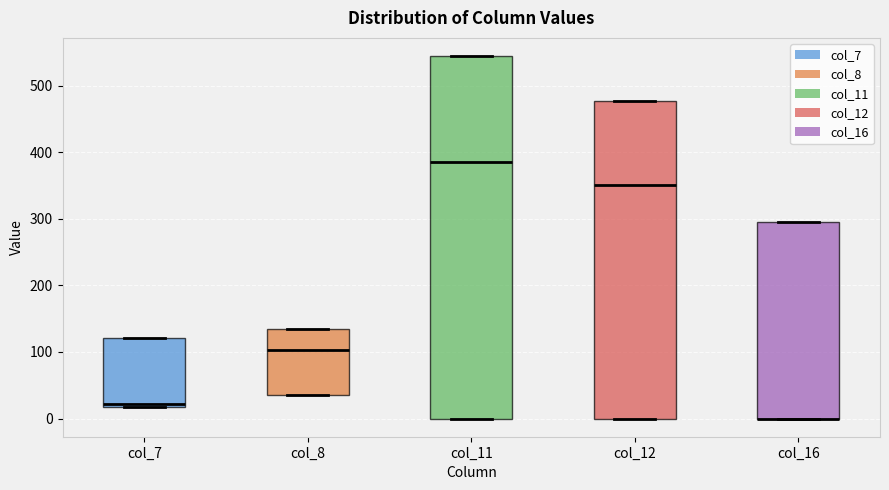

Reading left to right, read every box against the y-axis: the position of its median line, the range the box covers, and the ends of its whiskers. The values are not printed on the chart, so give them approximately, as read against the axis.

col_7: median 20 (just above the box's lower edge), box 20 to 120, whiskers 20 to 120
col_8: median 100, box 40 to 130, whiskers 40 to 130
col_11: median 380, box 0 to 540, whiskers 0 to 540
col_12: median 350, box 0 to 480, whiskers 0 to 480
col_16: median 0 (drawn on the box's lower edge), box 0 to 290, whiskers 0 to 290